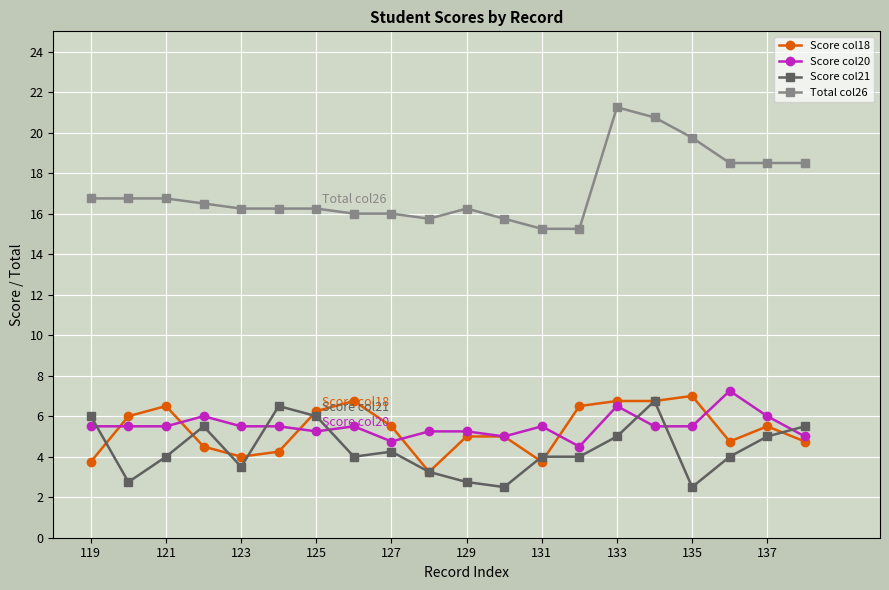

What is the value of the Score col18 point at the 9th from the left?

5.5